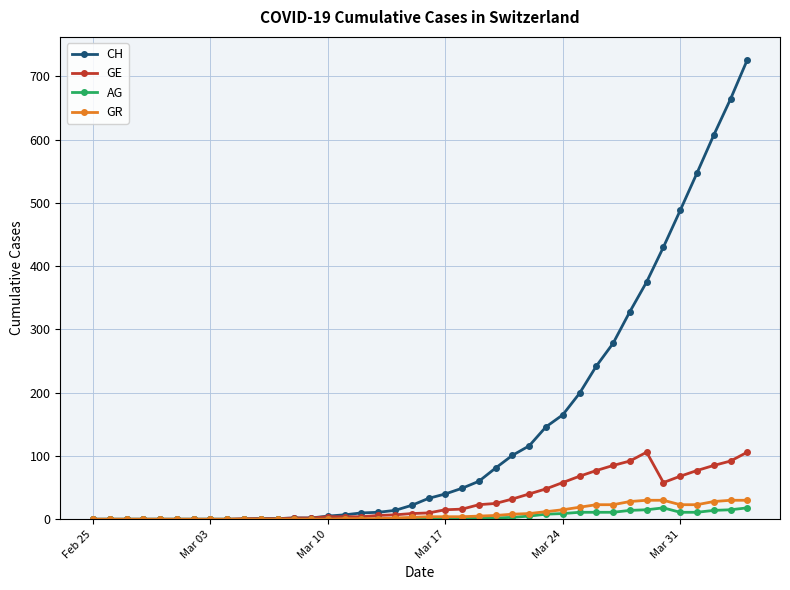

How many values in the AG series are below 1?

19